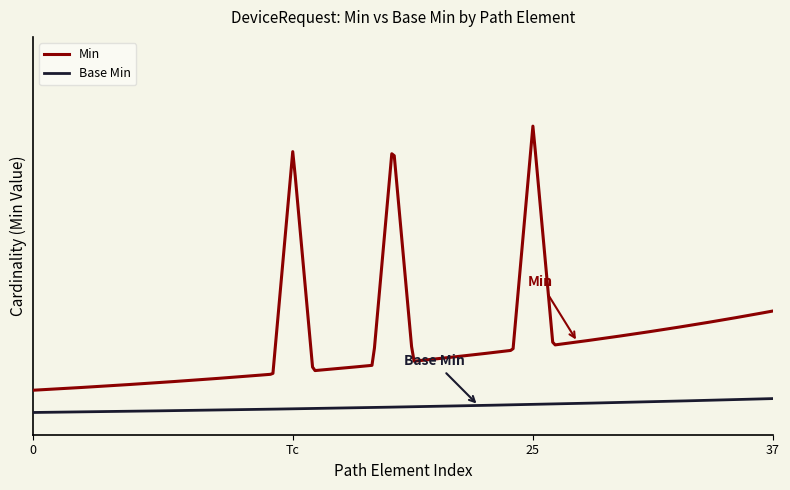

Reading left to right, what are all the values shown in this chart?

Min: 0	0	0	0	0	0	0	0	0	0	0	0	0	1	0	0	0	0	1	0	0	0	0	0	0	1	0	0	0	0	0	0	0	0	0	0	0	0
Base Min: 0	0	0	0	0	0	0	0	0	0	0	0	0	0	0	0	0	0	0	0	0	0	0	0	0	0	0	0	0	0	0	0	0	0	0	0	0	0